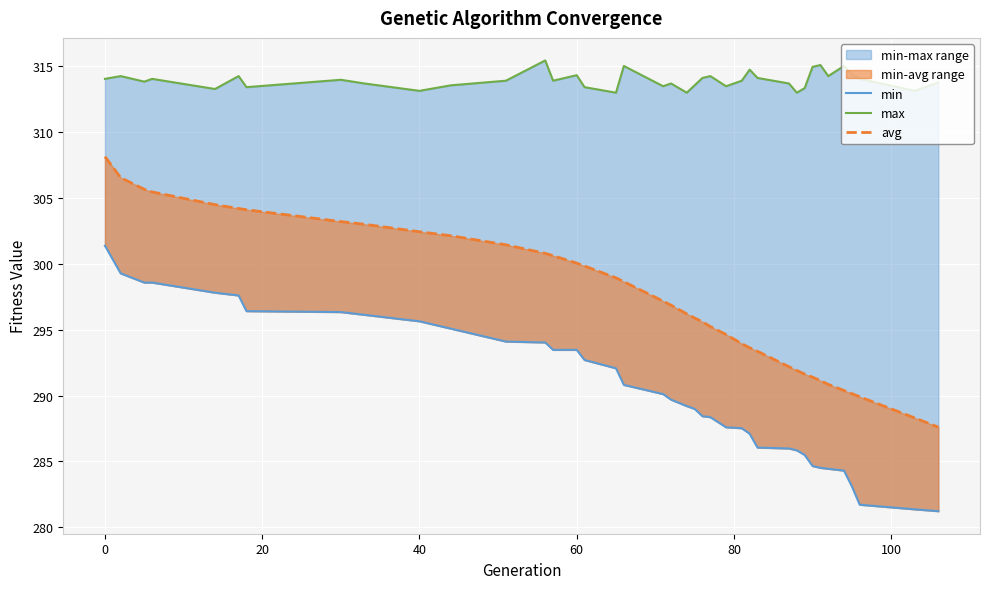

What is the value of the max point at the 36th from the left?

314.4